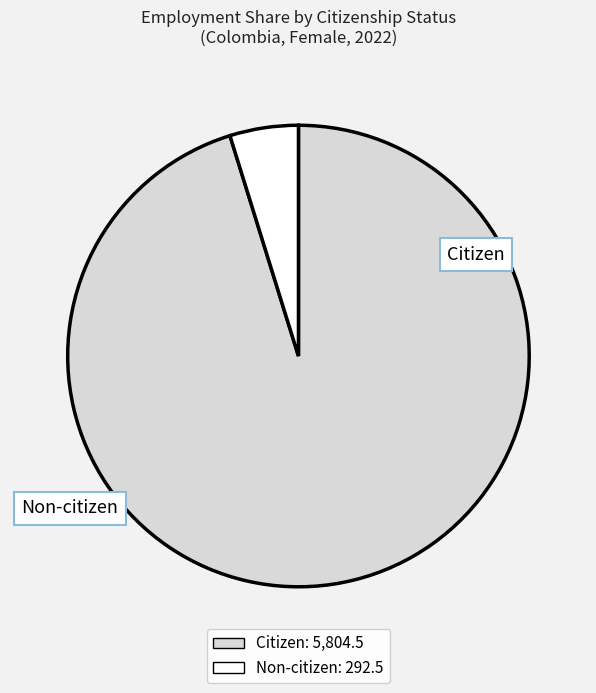

Does any single category account for the majority?

Yes